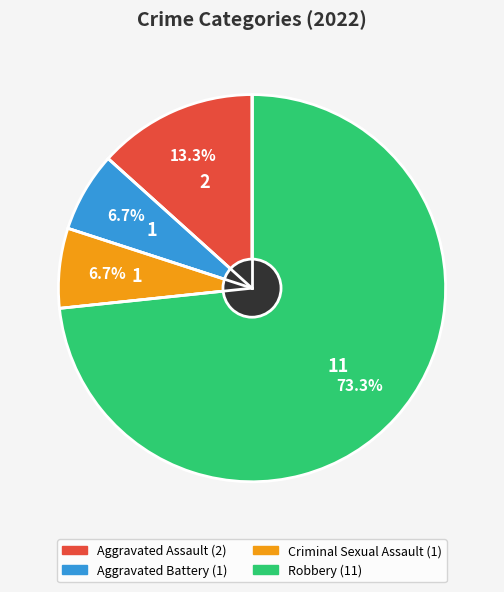

Which category has the biggest portion of the pie?

Robbery